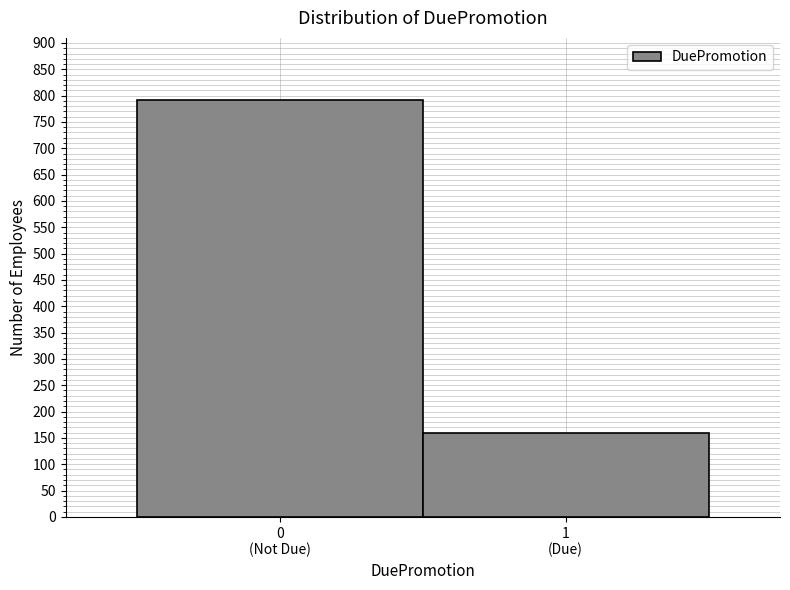

Reading left to right, transcribe all the data shown in this chart.

791	159